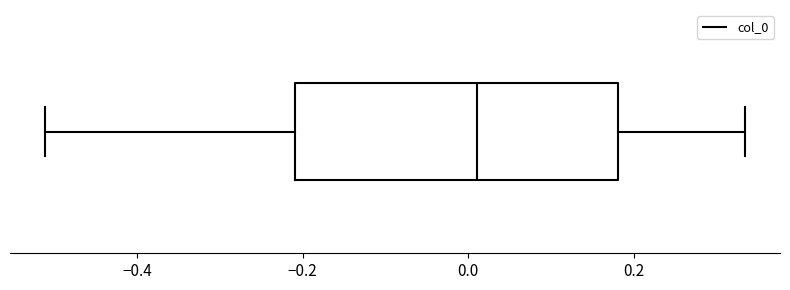

Where does the left whisker of the box end on the x-axis? The values are not printed on the chart, so give them approximately, as read against the axis.

-0.52